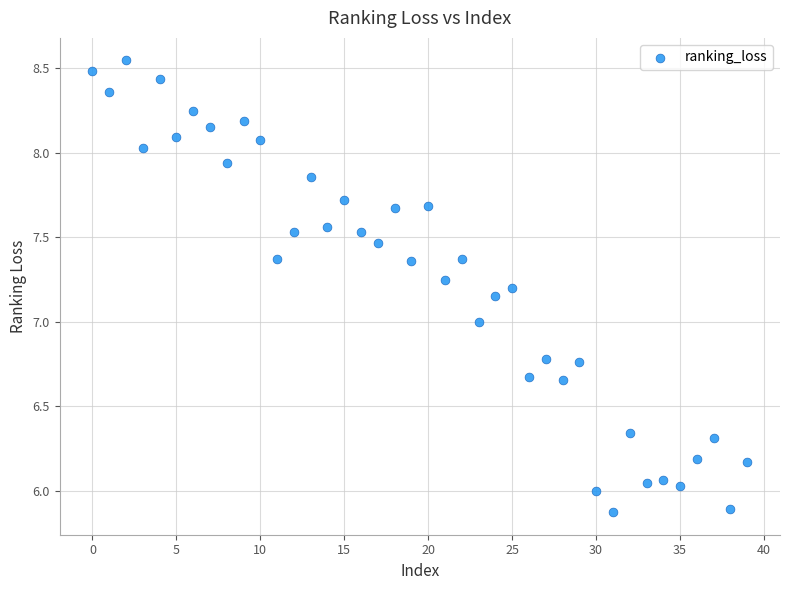

What is the range of Y values (max minus min)?

2.7